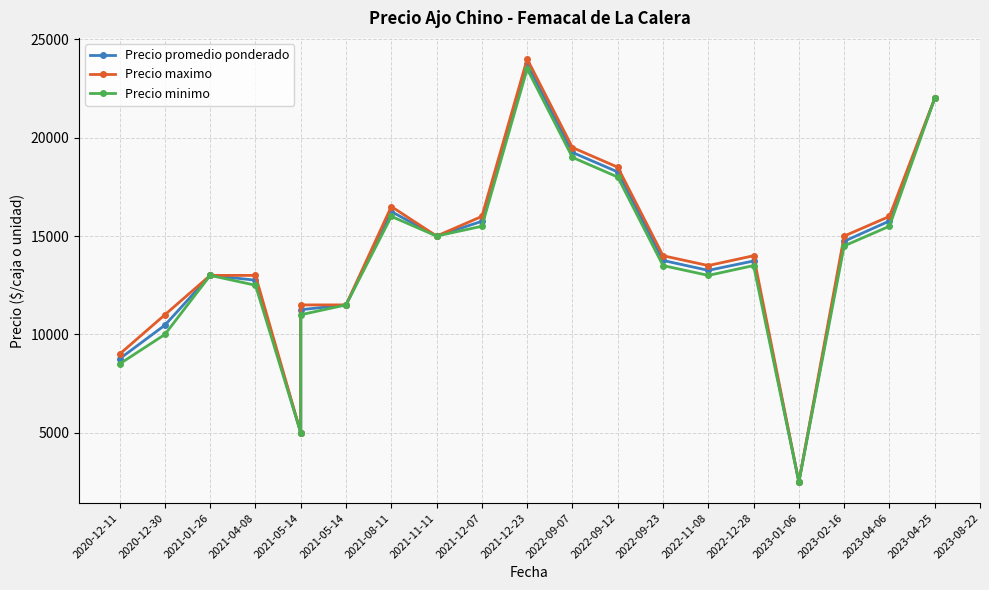

What are all the series names shown in the legend?

Precio promedio ponderado, Precio maximo, Precio minimo